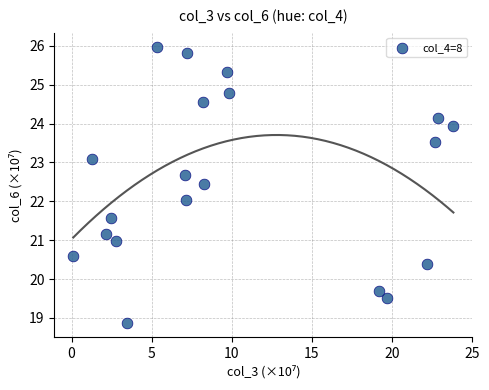

What is the range of Y values (max minus min)?

7.1